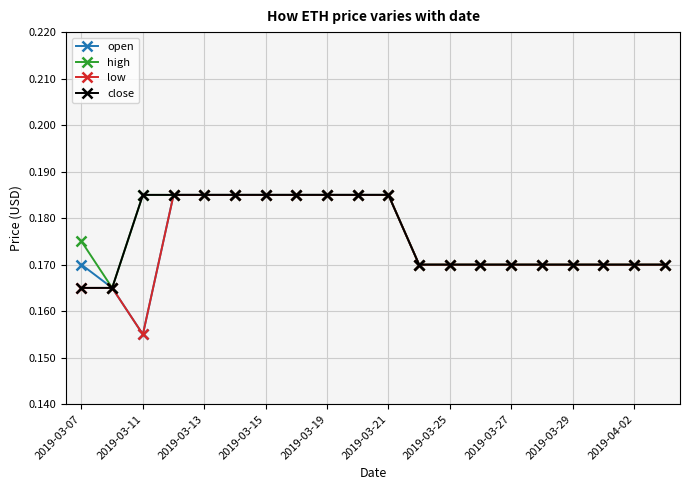

How many close values are between 0 and 1?

20